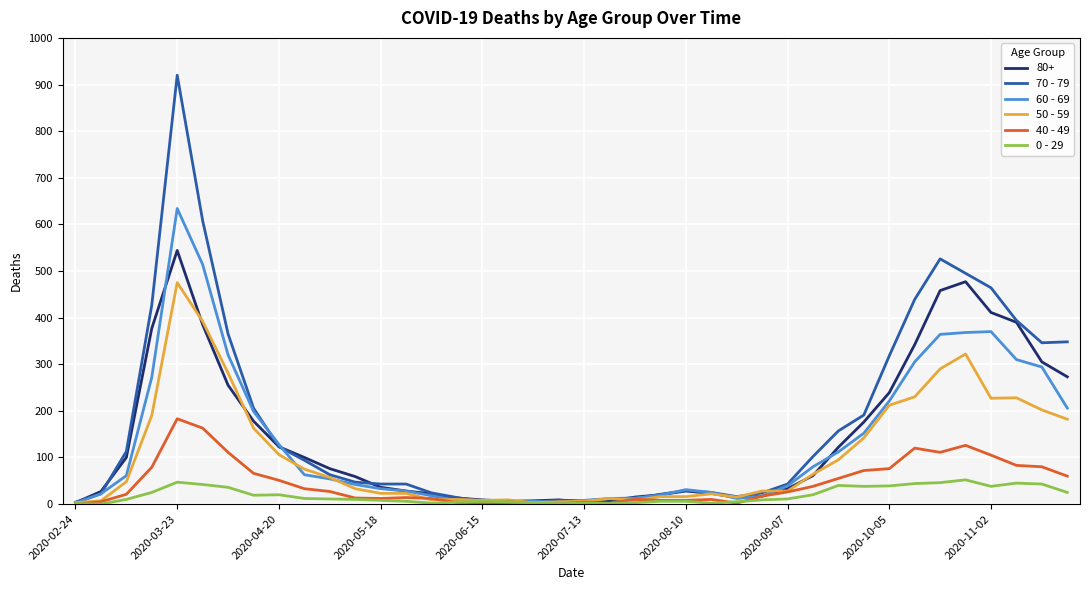

List the series in order of their peak value, highest first.

70 - 79, 60 - 69, 80+, 50 - 59, 40 - 49, 0 - 29